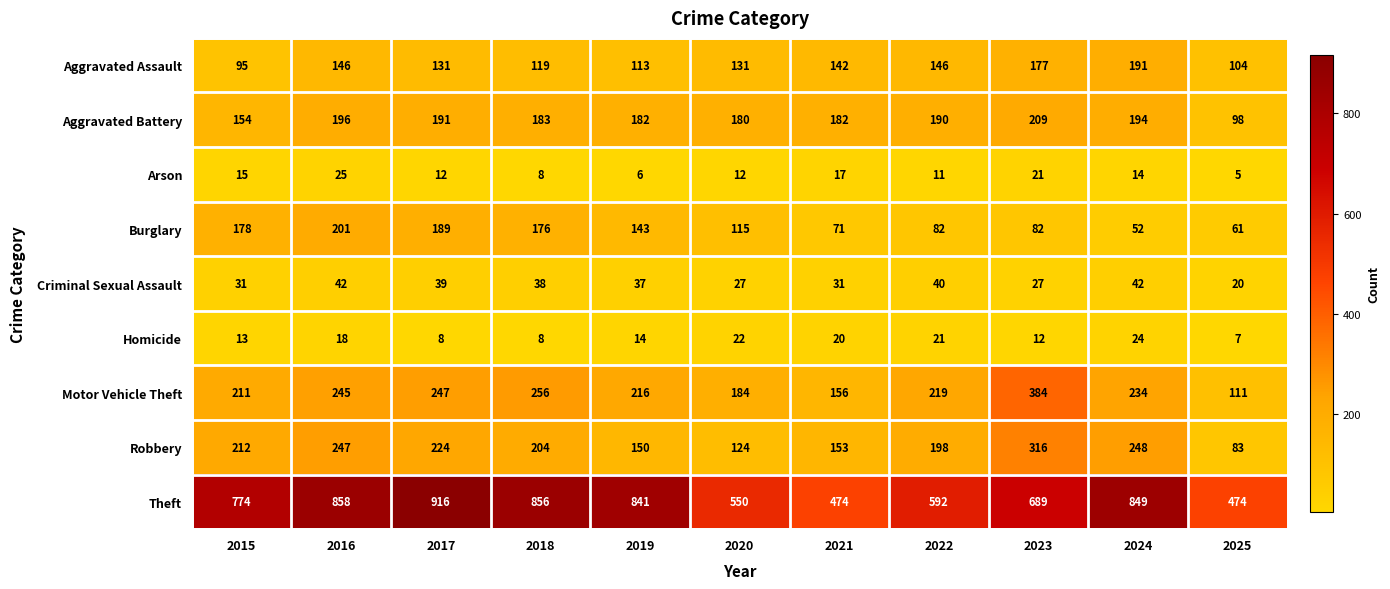

Between 2021 and 2024, which series saw the biggest shift?

Theft